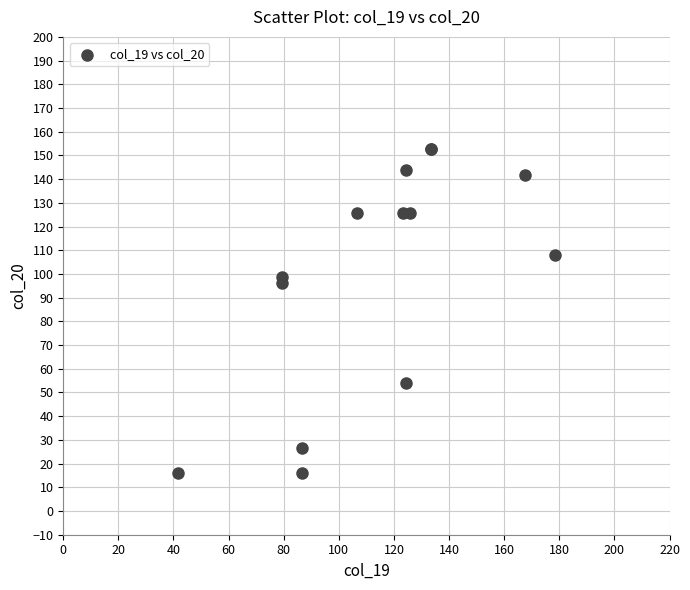

What Y value in the scatter plot is closest to 84?

96.2